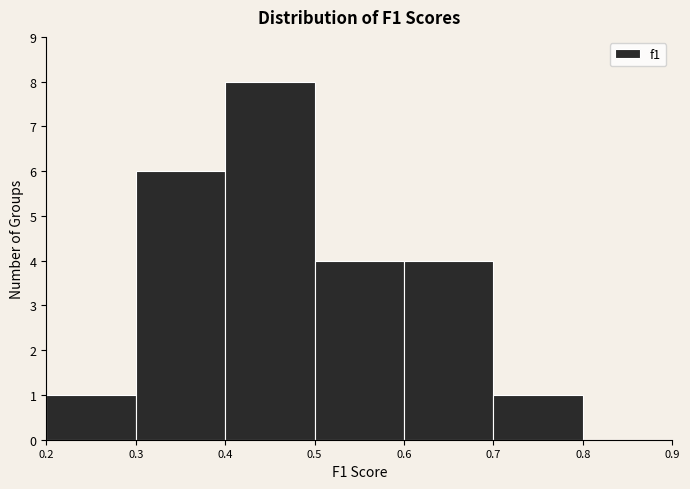

Over which range of the x-axis is the bar tallest?

0.4 to 0.5